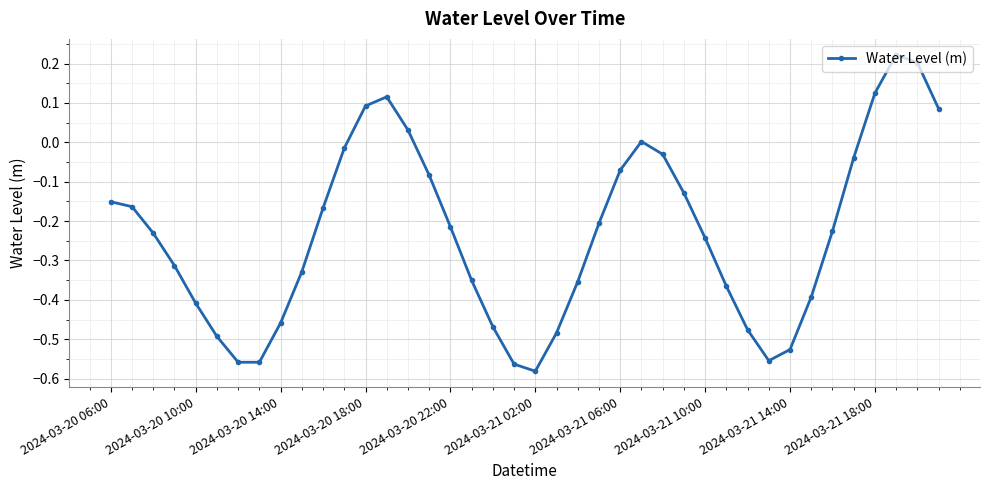

What is the sum of all values?

-9.3